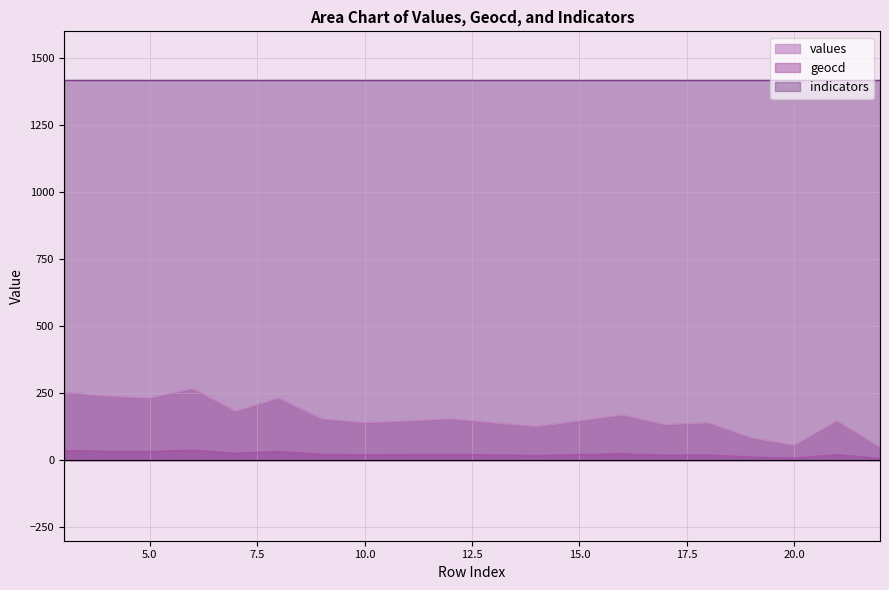

At how many categories does at least one series exceed 78?

20